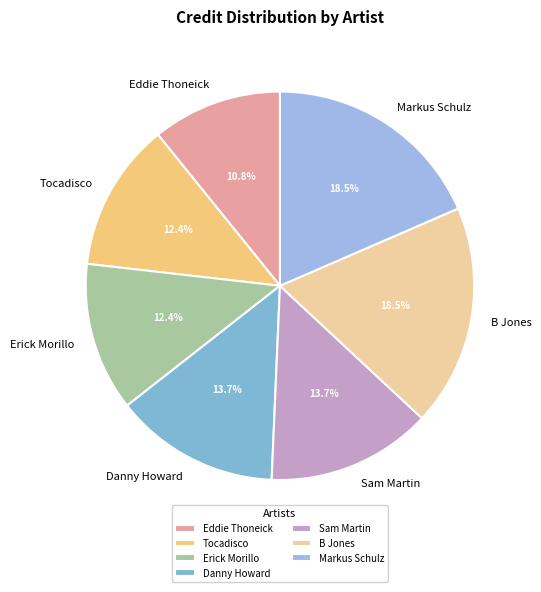

What percentage do Markus Schulz and Eddie Thoneick together represent?

29.3%